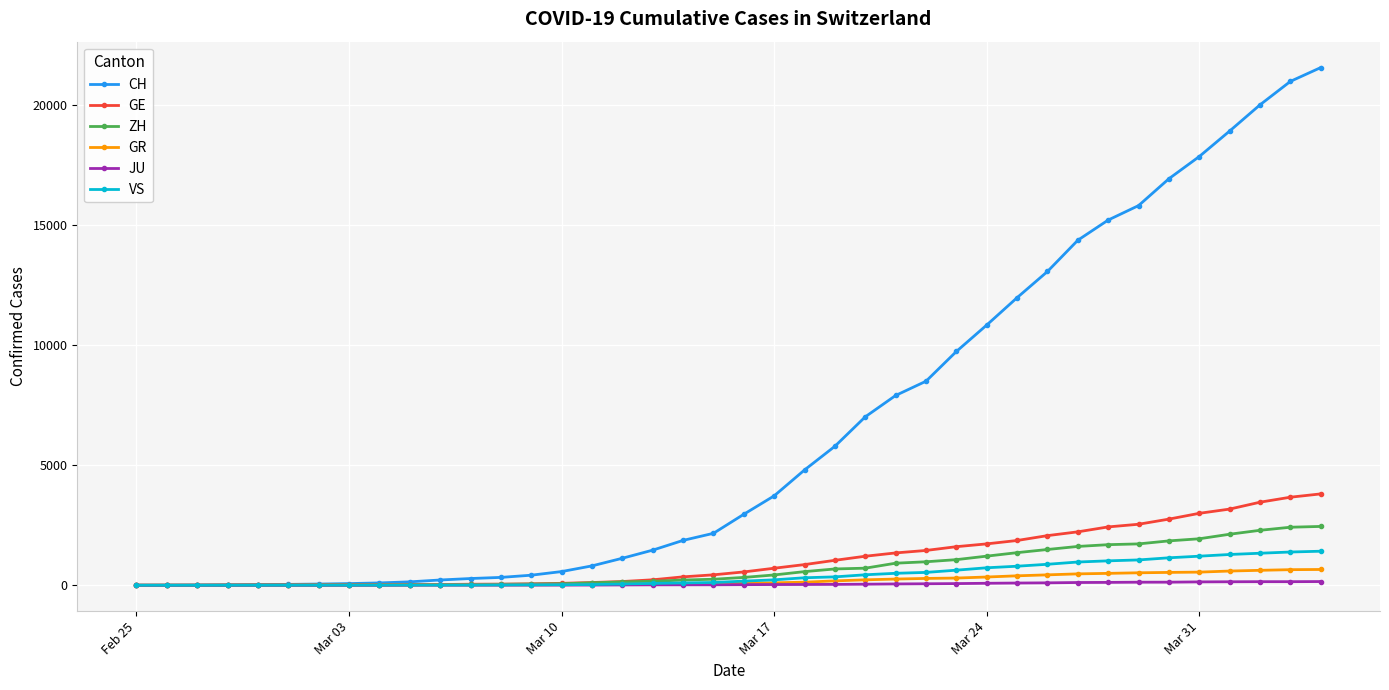

Which series has the widest spread of values?

CH